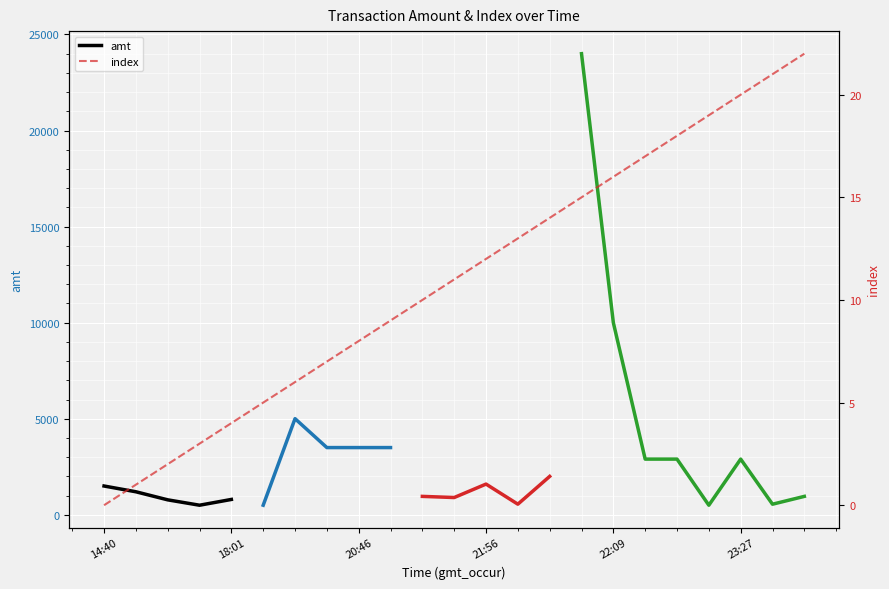

The value at 17:29 is 2. True or false?

False